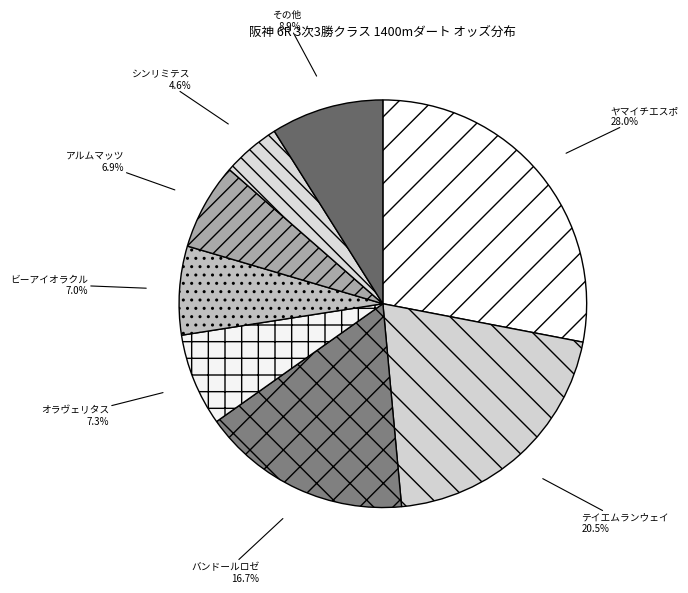

What is the largest slice in the pie chart?

ヤマイチエスポ